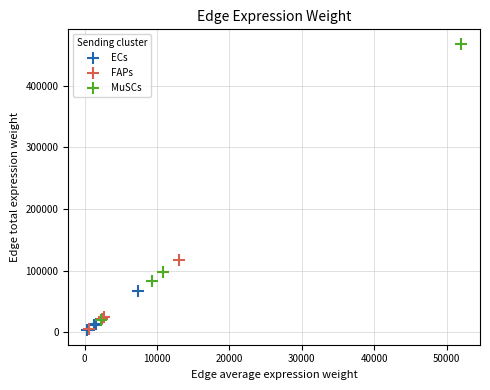

Which series has the largest Y range (max minus min)?

MuSCs